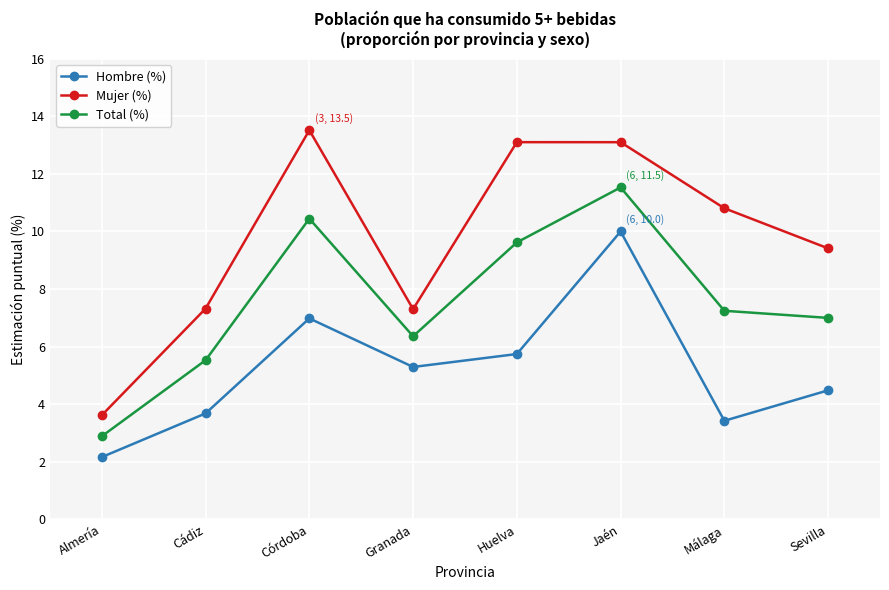

What is the sum of the Mujer (%) values at Córdoba and Málaga?

24.3